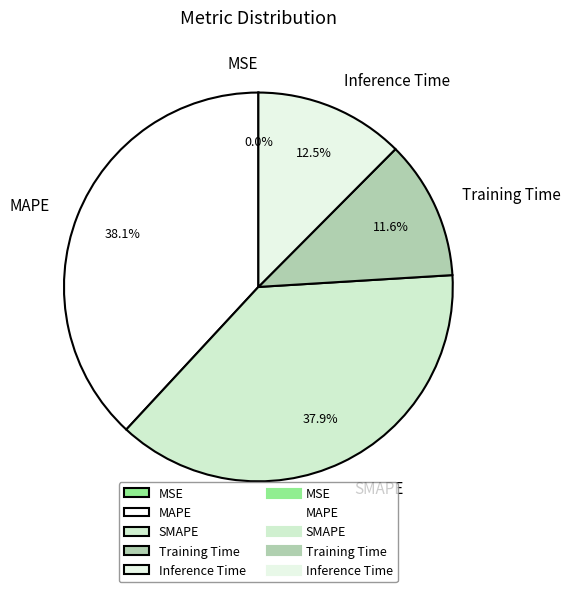

What portion of the pie excludes SMAPE?

62.1%